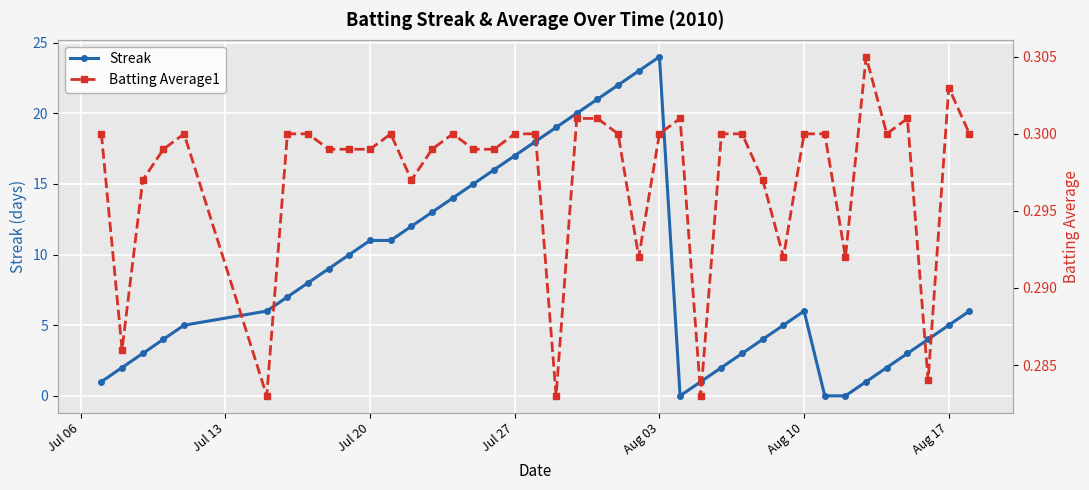

How many interior local valleys does the Streak series have?

1